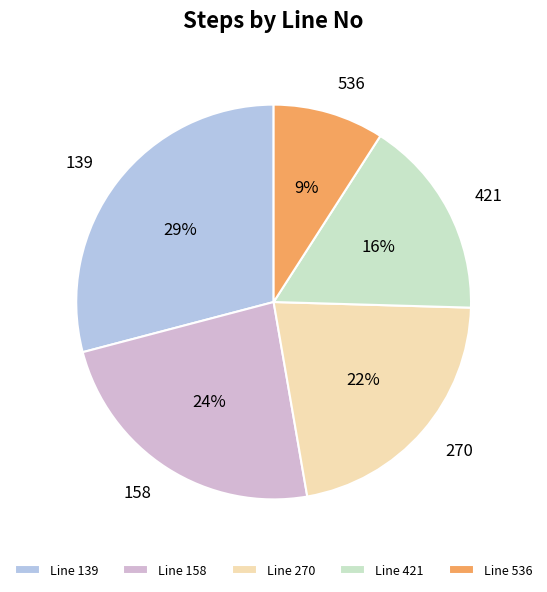

Is the sum of Line 270 and Line 421 greater than half?

No